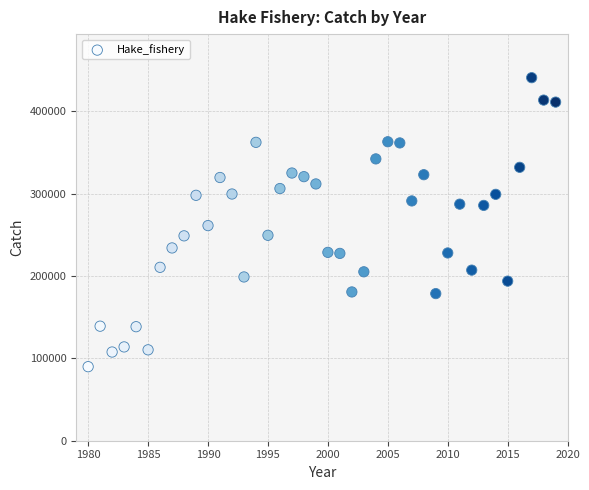

What is the range of Y values (max minus min)?

351019.9